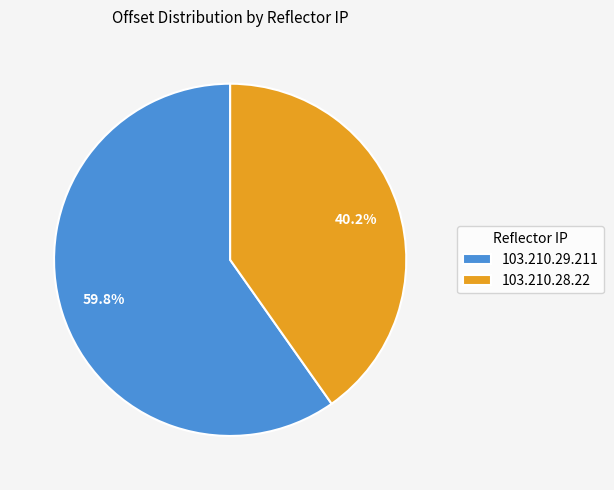

The 103.210.29.211 slice represents 51% of the pie. True or false?

False